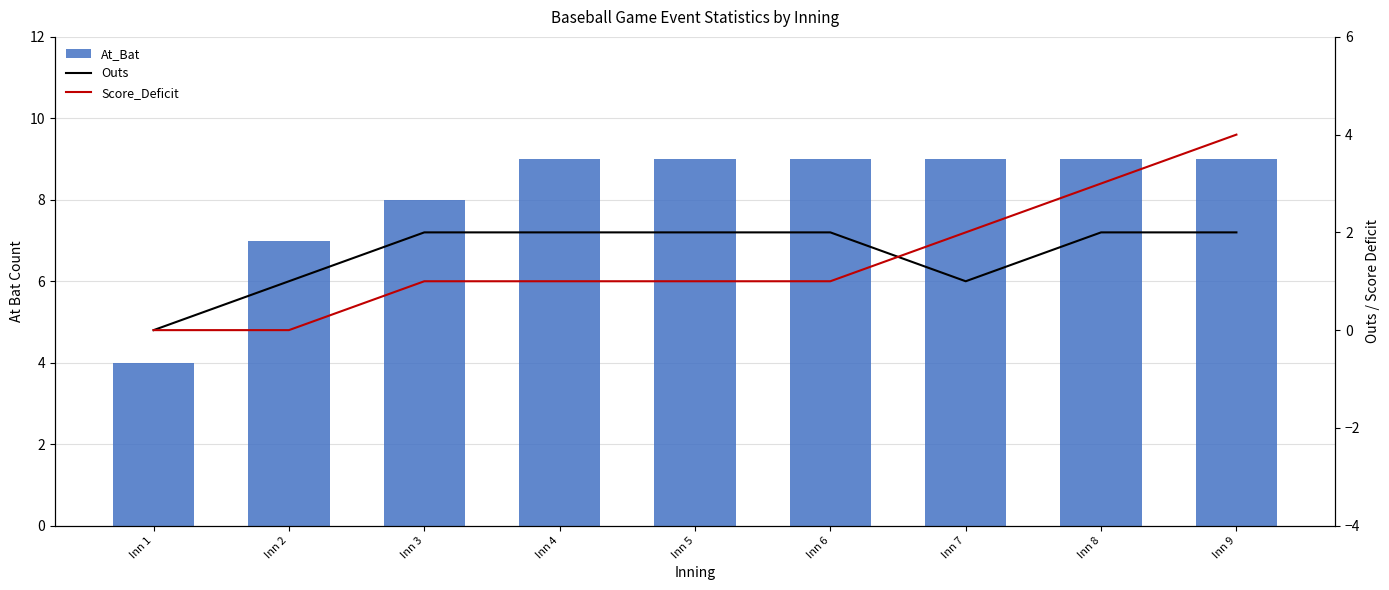

What is the difference between the maximum and minimum values in the Outs series?

2